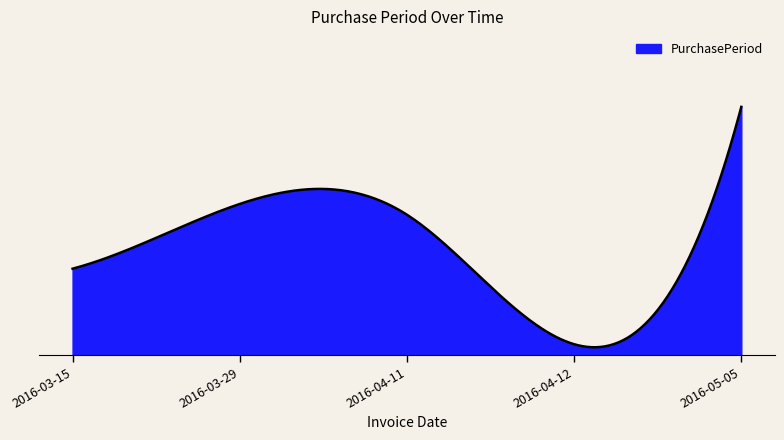

Reading left to right, transcribe all the data shown in this chart.

8	14	13	1	23